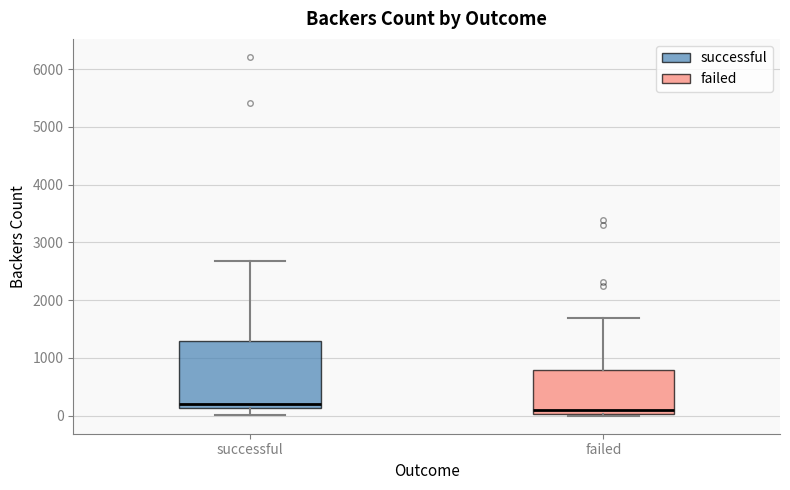

Reading left to right, read every box against the y-axis: the position of its median line, the range the box covers, and the ends of its whiskers. The values are not printed on the chart, so give them approximately, as read against the axis.

successful: median 200, box 100 to 1300, whiskers 0 to 2700
failed: median 100, box 0 to 800, whiskers 0 (just below the box's lower edge) to 1700